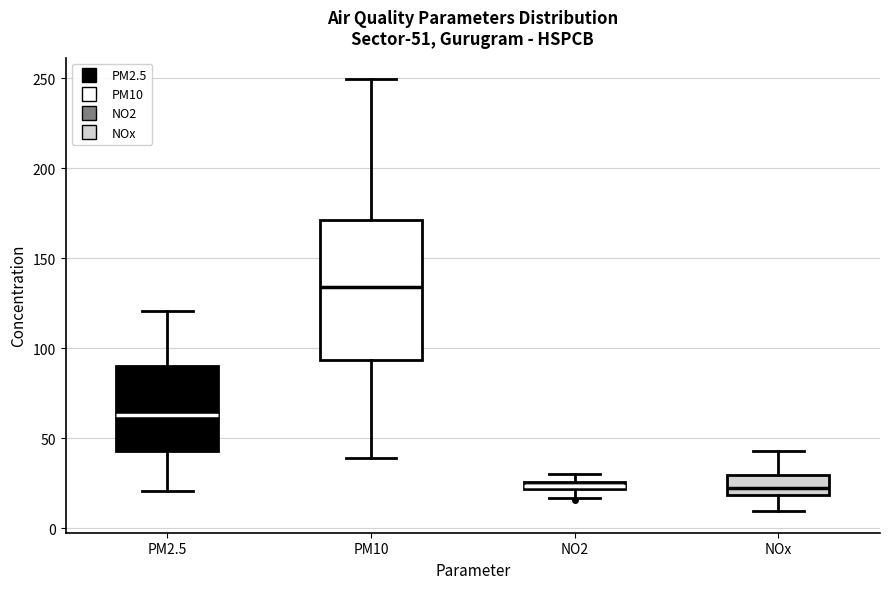

Which box's median line is the highest?

PM10